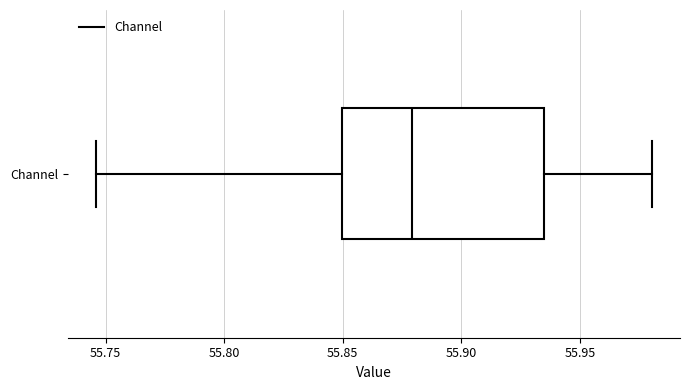

Where is the left edge of the box for Channel on the x-axis? The values are not printed on the chart, so give them approximately, as read against the axis.

55.850